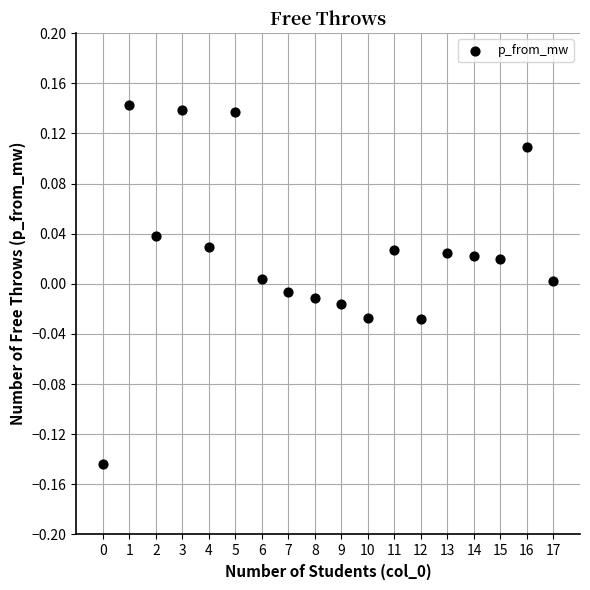

What is the range of Y values (max minus min)?

0.3